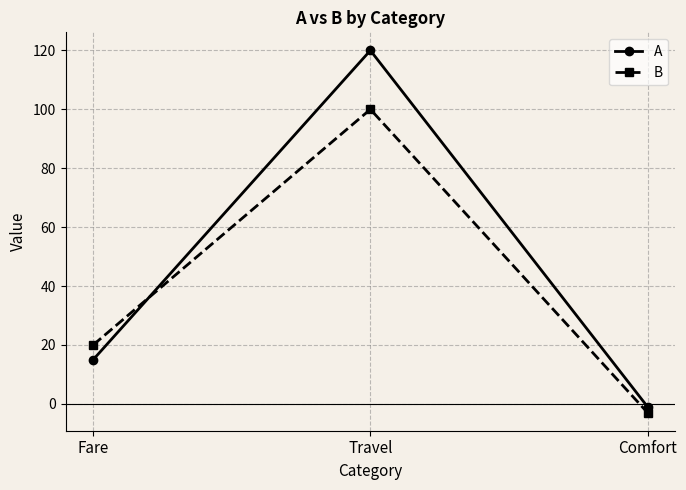

Is it true that B equals 39 at Travel?

False